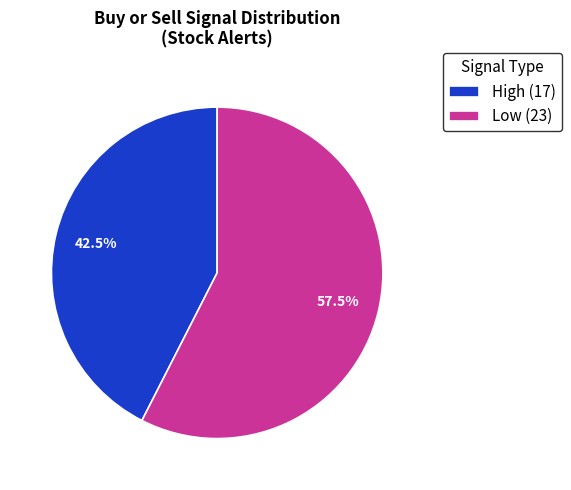

Rank the categories by value from highest to lowest.

Low, High